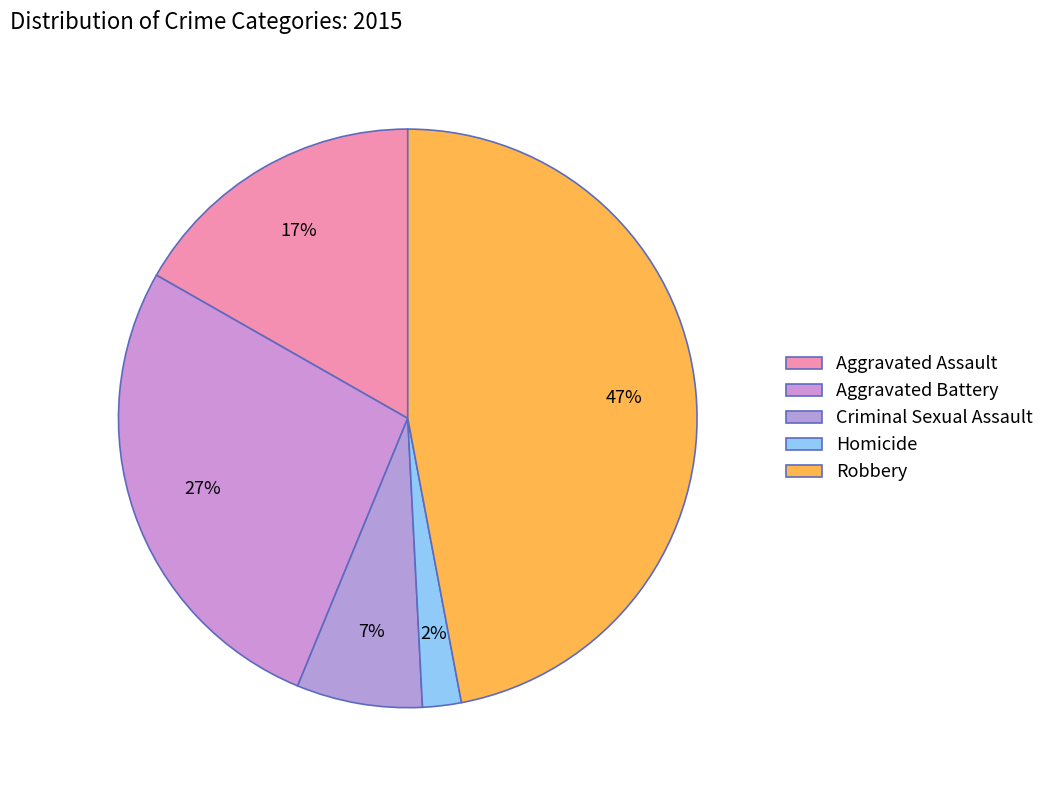

Which category has the biggest portion of the pie?

Robbery